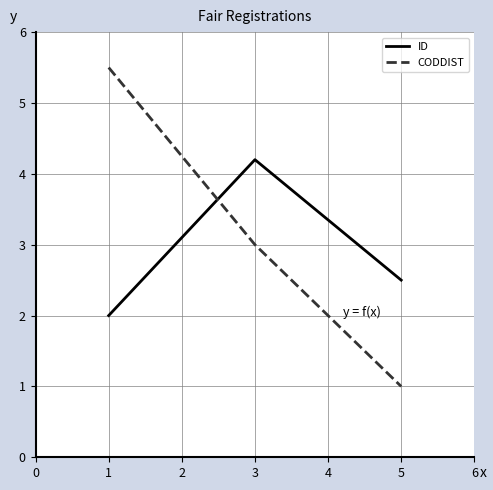

List the series in order of their peak value, lowest first.

ID, CODDIST